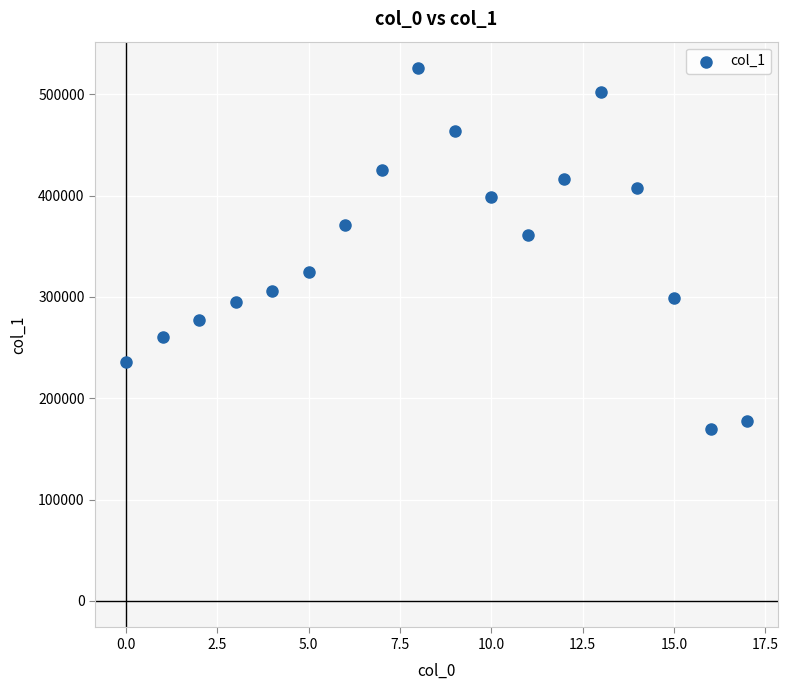

What is the range of Y values (max minus min)?

355807